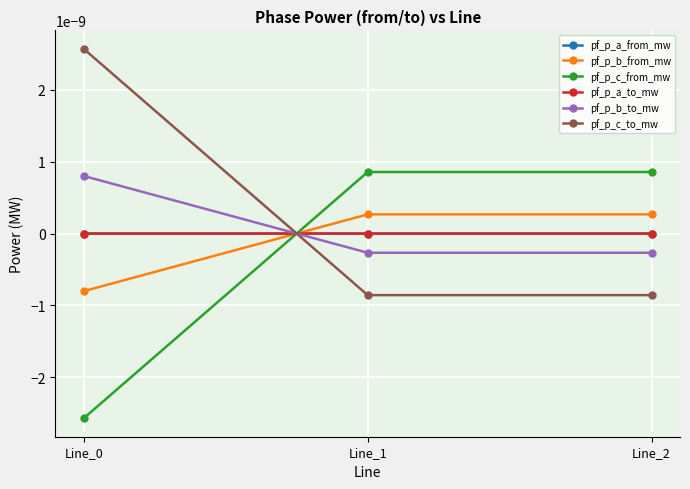

Is this an area chart (filled region under the line)?

No